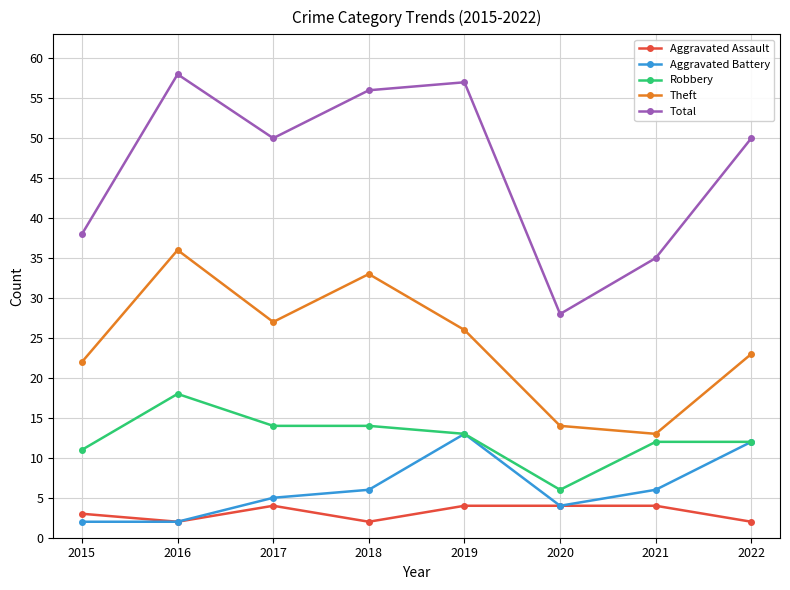

Reading right to left, list all the values displayed in this chart.

Aggravated Assault: 2022=2	2021=4	2020=4	2019=4	2018=2	2017=4	2016=2	2015=3
Aggravated Battery: 2022=12	2021=6	2020=4	2019=13	2018=6	2017=5	2016=2	2015=2
Robbery: 2022=12	2021=12	2020=6	2019=13	2018=14	2017=14	2016=18	2015=11
Theft: 2022=23	2021=13	2020=14	2019=26	2018=33	2017=27	2016=36	2015=22
Total: 2022=50	2021=35	2020=28	2019=57	2018=56	2017=50	2016=58	2015=38